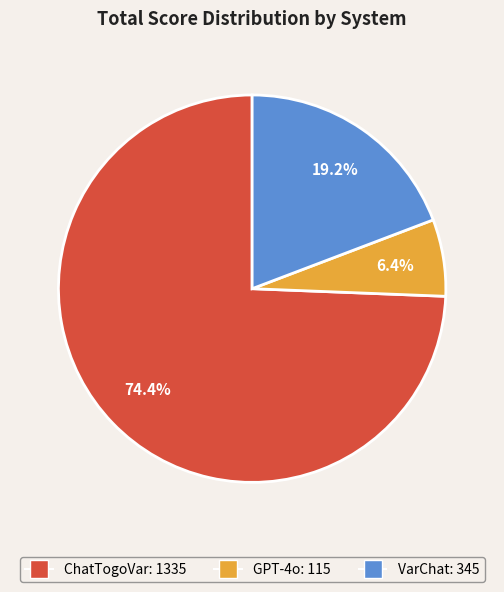

How much of the chart is everything except VarChat?

80.8%